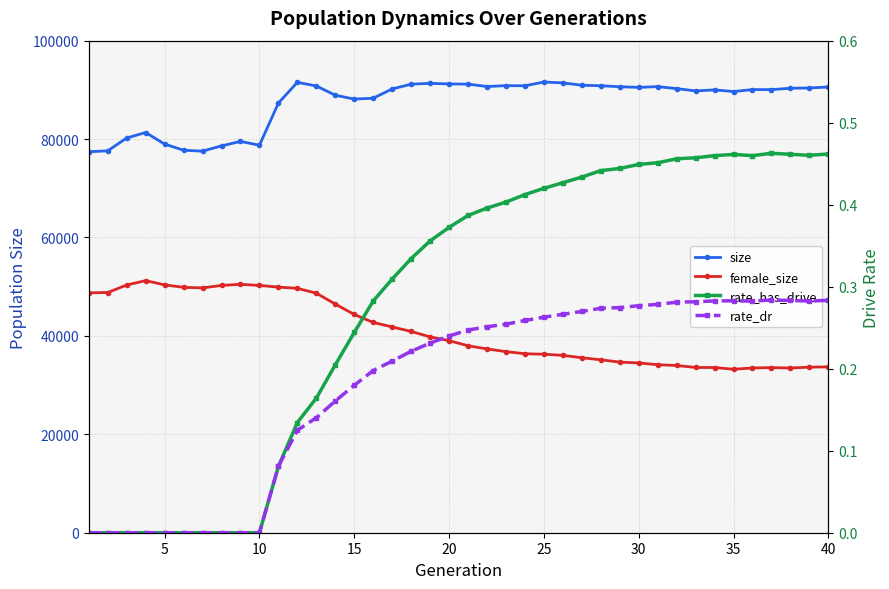

What is the total value across all series at 23?

127209.7